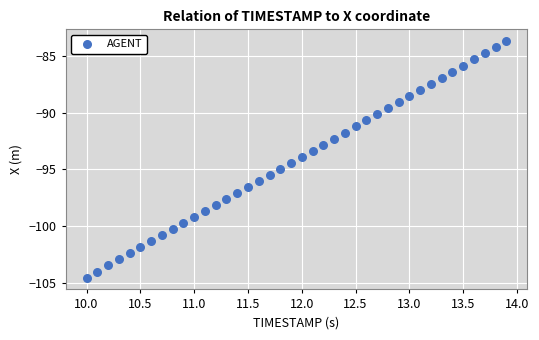

What is the range of Y values (max minus min)?

20.9